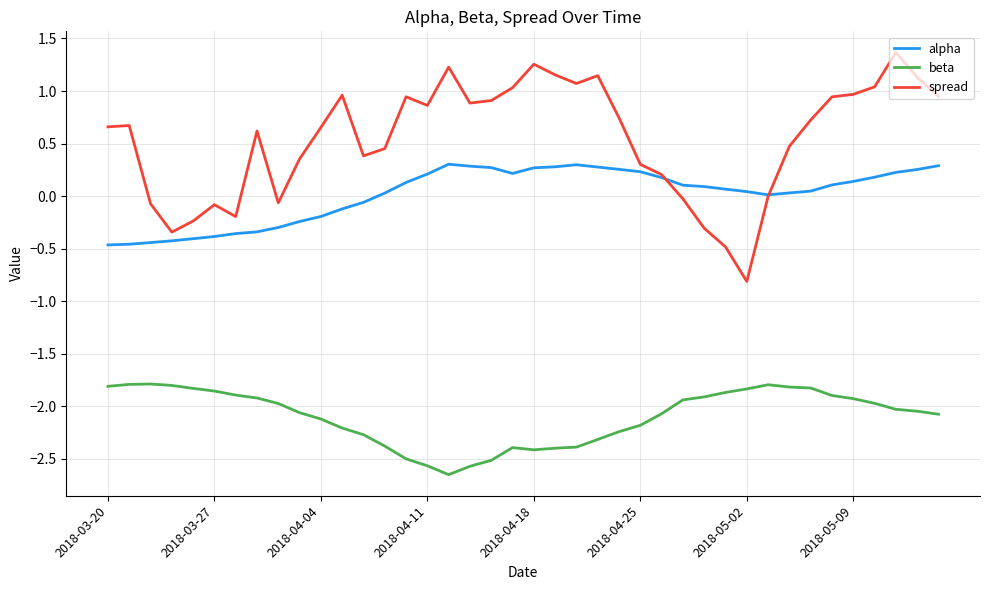

Which series has the largest total across all categories?

spread